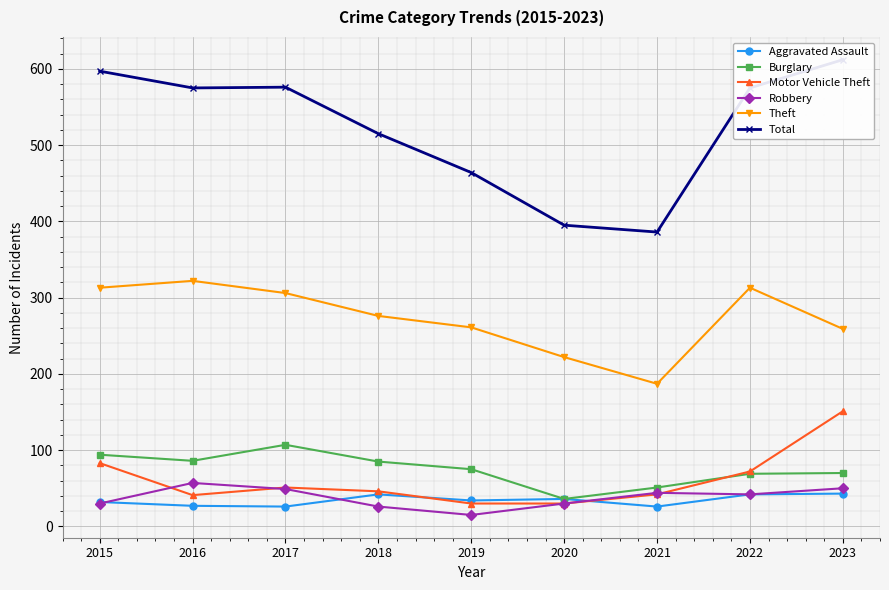

Where is the first local maximum for Motor Vehicle Theft?

2017